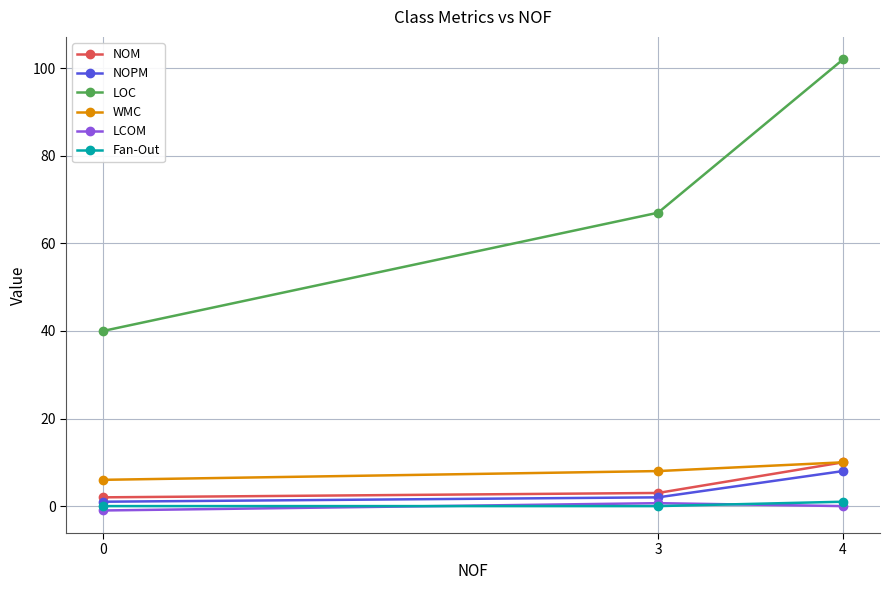

How many distinct data groups are displayed?

6